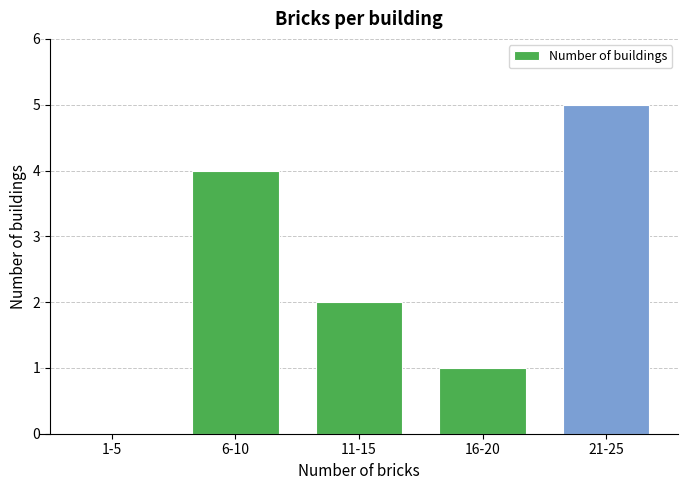

Reading left to right, extract all data points from this chart.

1-5=0	6-10=4	11-15=2	16-20=1	21-25=5